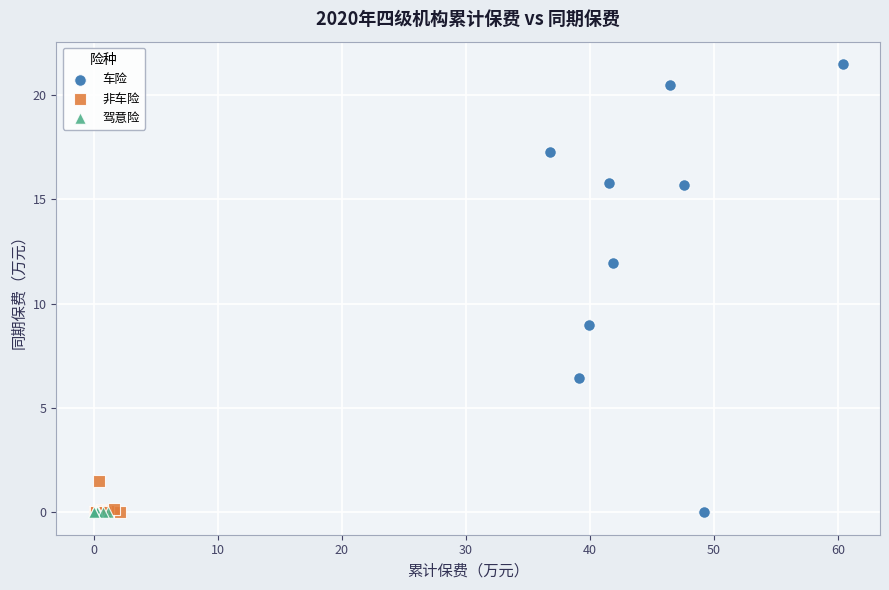

Which series has the widest spread of Y values?

车险